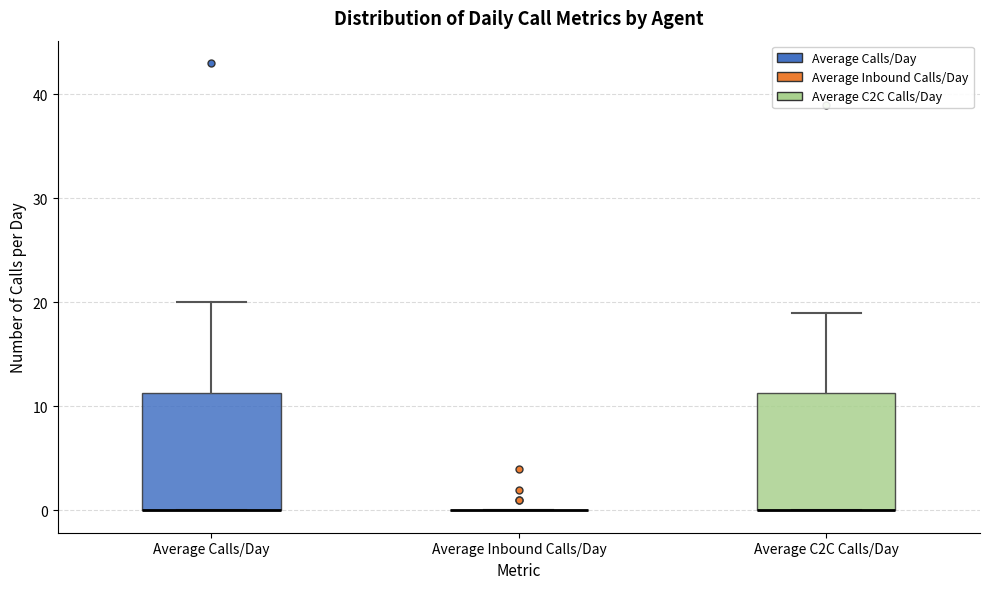

Reading left to right, transcribe this box plot: for each box, give where its median line is, the range the box spans, and where its two whiskers end, as read against the y-axis. The values are not printed on the chart, so give them approximately, as read against the axis.

Average Calls/Day: median 0 (drawn on the box's lower edge), box 0 to 11, whiskers 0 to 20
Average Inbound Calls/Day: box collapsed to a line at 0, whiskers 0 to 0
Average C2C Calls/Day: median 0 (drawn on the box's lower edge), box 0 to 11, whiskers 0 to 19